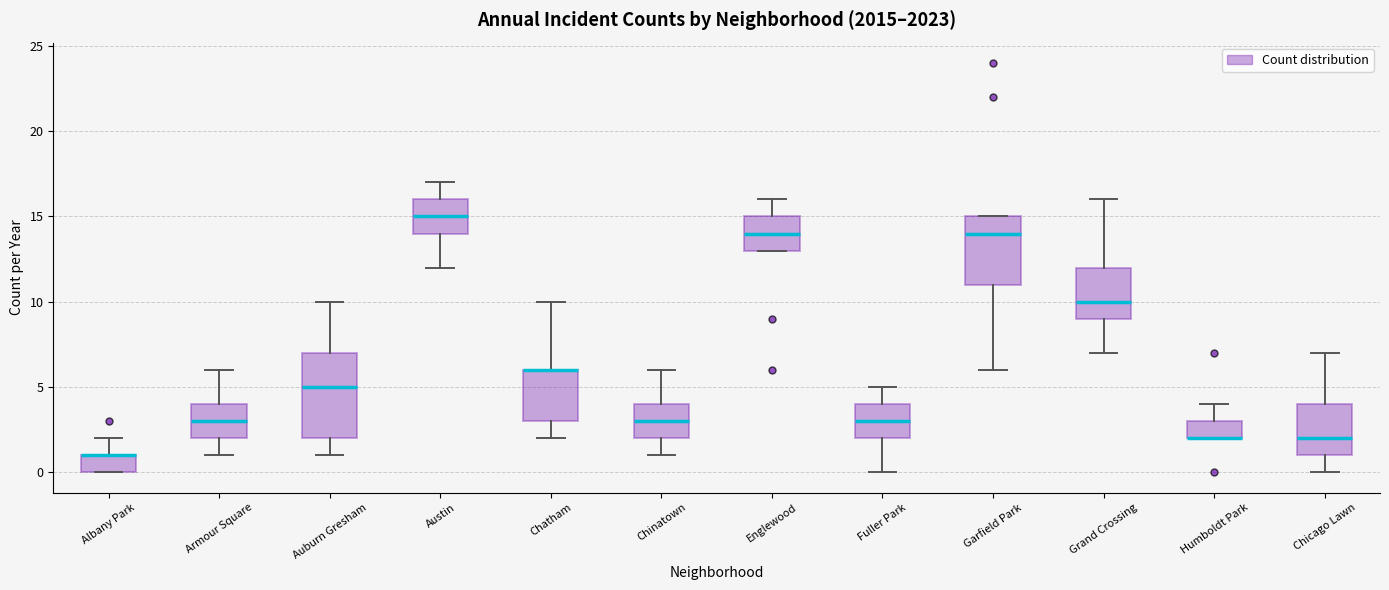

Reading left to right, read every box against the y-axis: the position of its median line, the range the box covers, and the ends of its whiskers. The values are not printed on the chart, so give them approximately, as read against the axis.

Albany Park: median 1 (drawn on the box's upper edge), box 0 to 1, whiskers 0 to 2
Armour Square: median 3, box 2 to 4, whiskers 1 to 6
Auburn Gresham: median 5, box 2 to 7, whiskers 1 to 10
Austin: median 15, box 14 to 16, whiskers 12 to 17
Chatham: median 6 (drawn on the box's upper edge), box 3 to 6, whiskers 2 to 10
Chinatown: median 3, box 2 to 4, whiskers 1 to 6
Englewood: median 14, box 13 to 15, whiskers 13 to 16
Fuller Park: median 3, box 2 to 4, whiskers 0 to 5
Garfield Park: median 14, box 11 to 15, whiskers 6 to 15
Grand Crossing: median 10, box 9 to 12, whiskers 7 to 16
Humboldt Park: median 2 (drawn on the box's lower edge), box 2 to 3, whiskers 2 to 4
Chicago Lawn: median 2, box 1 to 4, whiskers 0 to 7